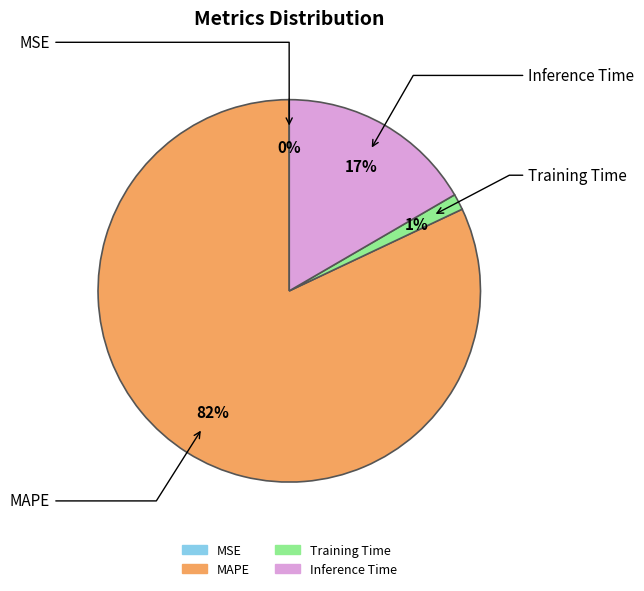

To the nearest percent, what is the difference between the MAPE and Training Time slice percentages?

81%